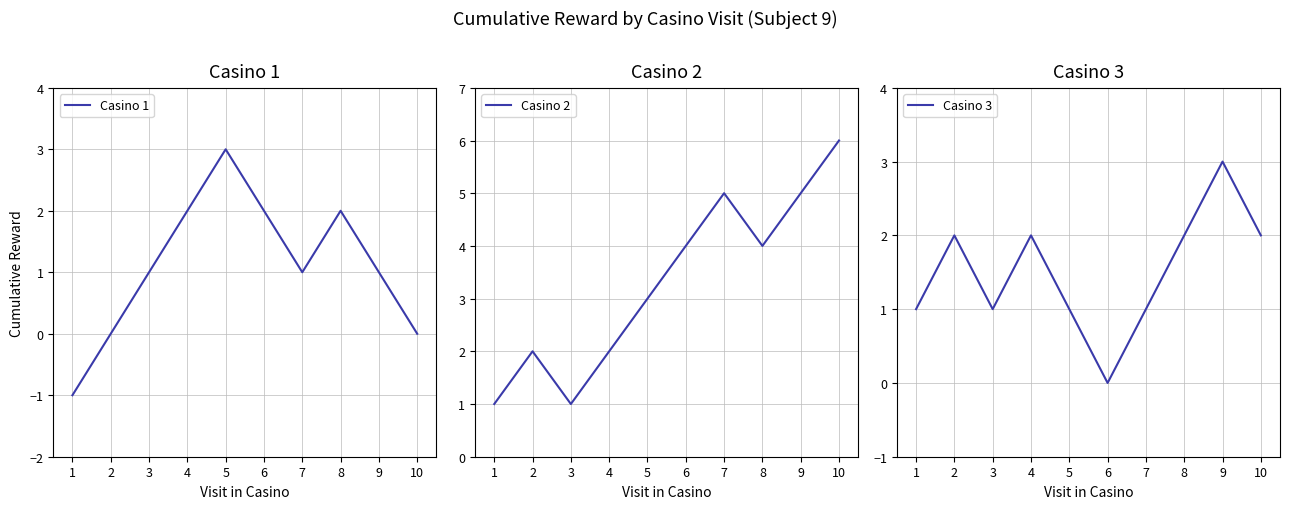

Rank the series by their average value, from lowest to highest.

Casino 1, Casino 3, Casino 2